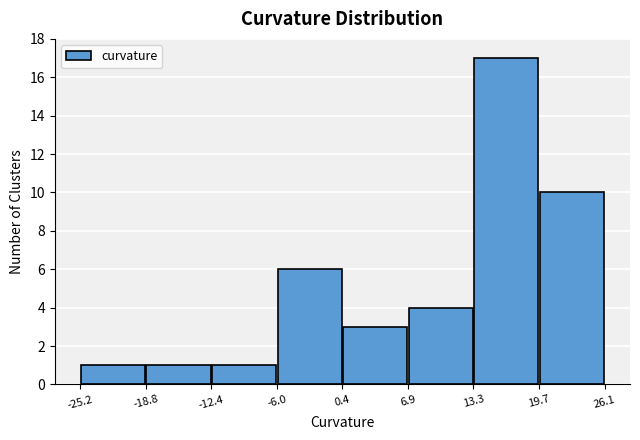

Over which range of the x-axis is the bar tallest?

13.3 to 19.7